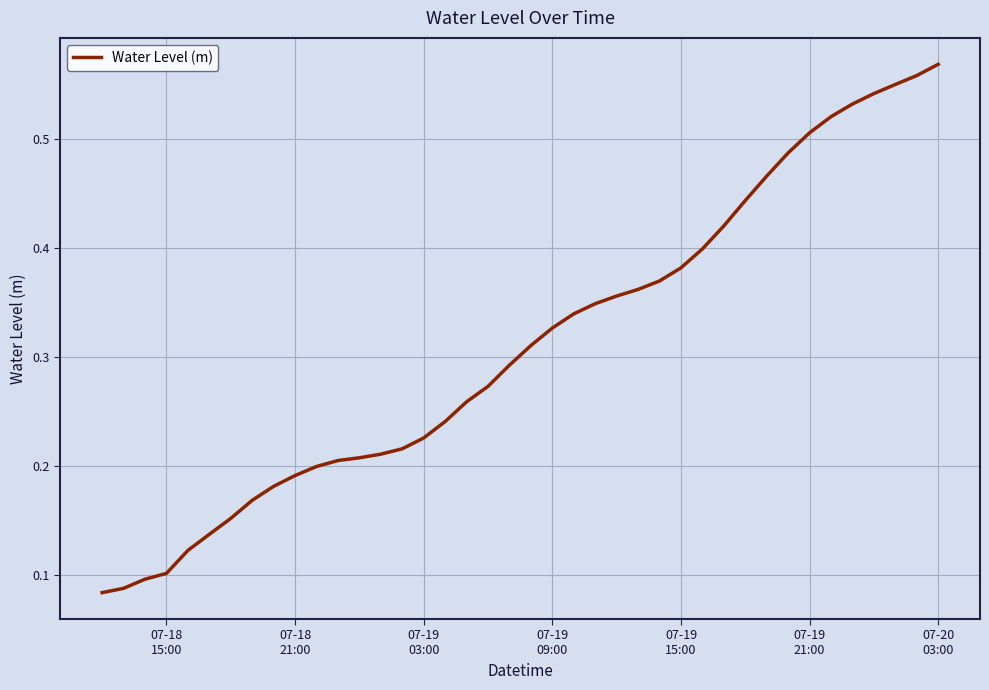

Is this an area chart (filled region under the line)?

No